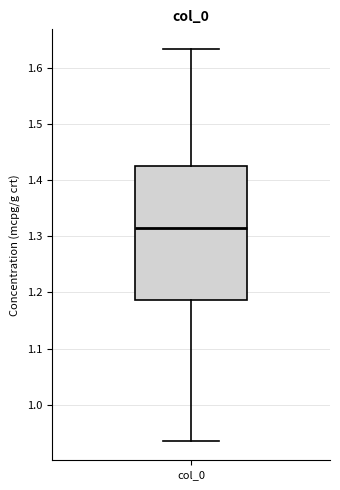

Read this box plot against the y-axis: the position of the median line, the range covered by the box, and the ends of both whiskers. The values are not printed on the chart, so give them approximately, as read against the axis.

median 1.32, box 1.19 to 1.42, whiskers 0.94 to 1.63